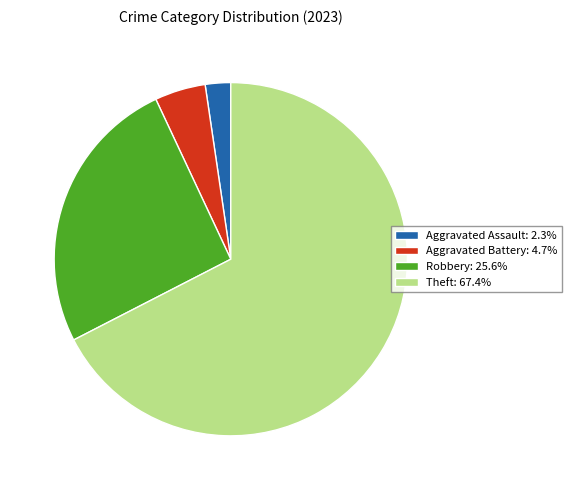

Approximately how many times larger is the value at Theft: 67.4% compared to Aggravated Battery: 4.7%?

14.5